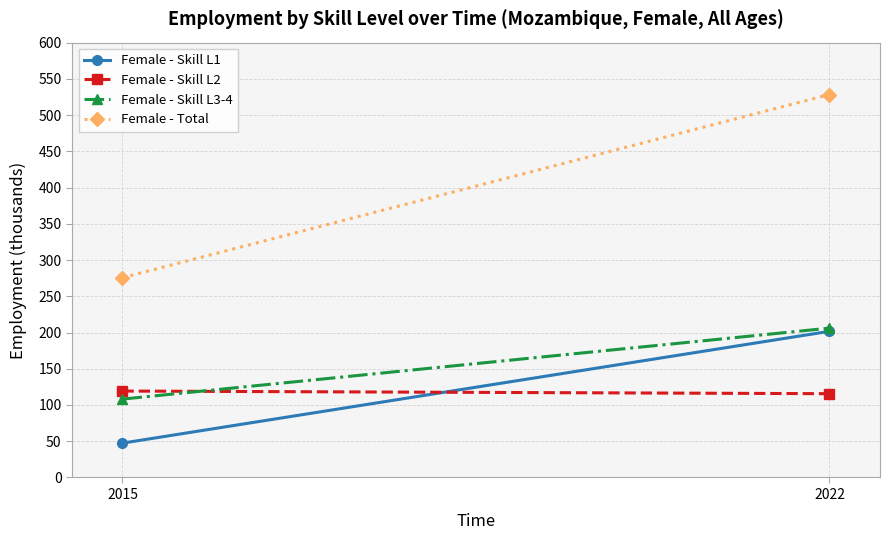

At which label does Female - Skill L3-4 first exceed 206?

2022